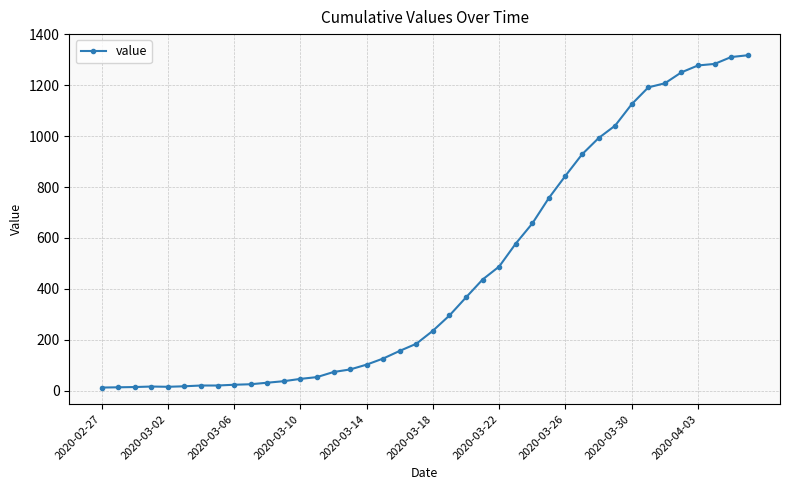

What is the greatest value displayed?

1317